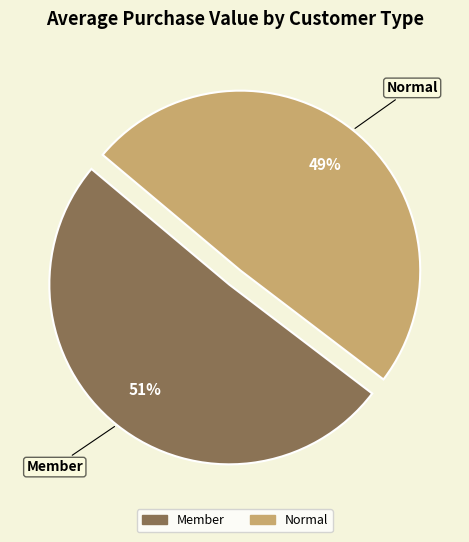

Combined, do Member and Normal account for over 50%?

Yes